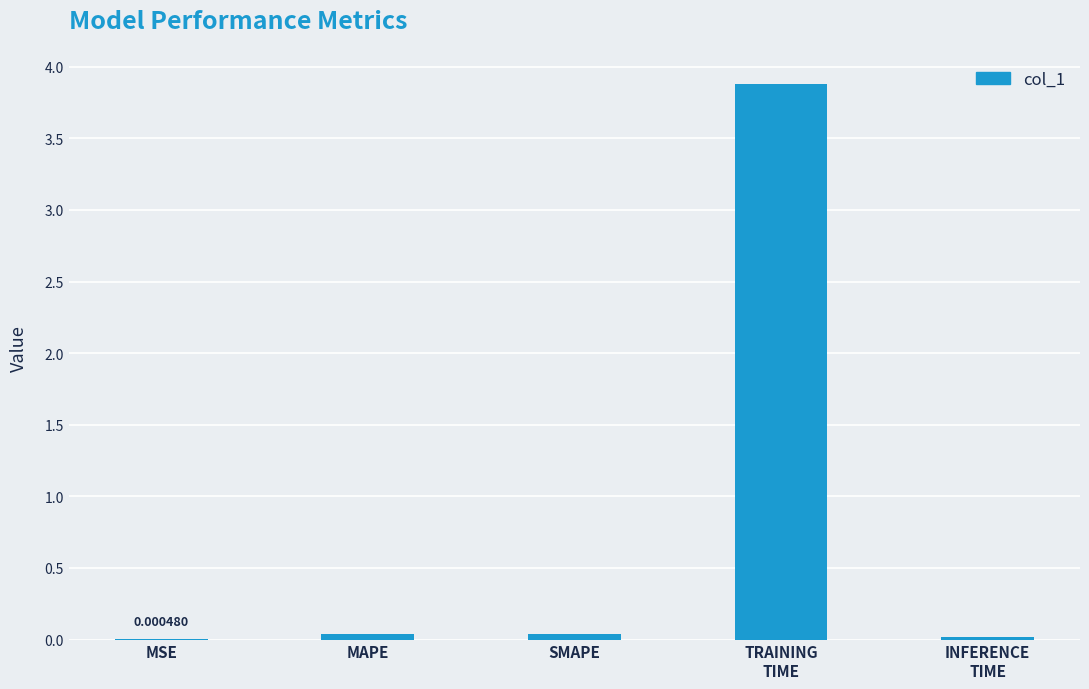

What is the sum of all values?

4.0